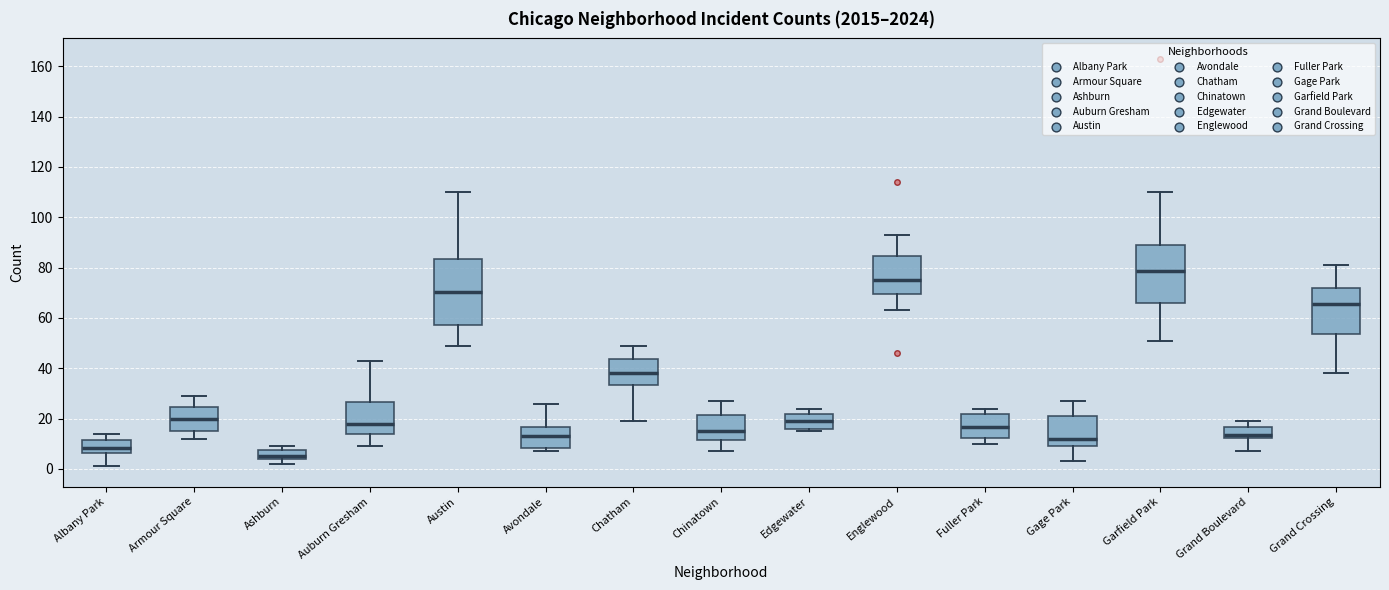

Reading left to right, transcribe this box plot: for each box, give where its median line is, the range the box spans, and where its two whiskers end, as read against the y-axis. The values are not printed on the chart, so give them approximately, as read against the axis.

Albany Park: median 8, box 6 to 12, whiskers 2 to 14
Armour Square: median 20, box 16 to 24, whiskers 12 to 30
Ashburn: median 6, box 4 to 8, whiskers 2 to 10
Auburn Gresham: median 18, box 14 to 26, whiskers 10 to 44
Austin: median 70, box 58 to 84, whiskers 50 to 110
Avondale: median 14, box 8 to 16, whiskers 8 (just below the box's lower edge) to 26
Chatham: median 38, box 34 to 44, whiskers 20 to 50
Chinatown: median 16, box 12 to 22, whiskers 8 to 28
Edgewater: median 20, box 16 to 22, whiskers 16 (just below the box's lower edge) to 24
Englewood: median 76, box 70 to 84, whiskers 64 to 94
Fuller Park: median 16, box 12 to 22, whiskers 10 to 24
Gage Park: median 12, box 10 to 22, whiskers 4 to 28
Garfield Park: median 78, box 66 to 90, whiskers 52 to 110
Grand Boulevard: median 14, box 12 to 16, whiskers 8 to 20
Grand Crossing: median 66, box 54 to 72, whiskers 38 to 82